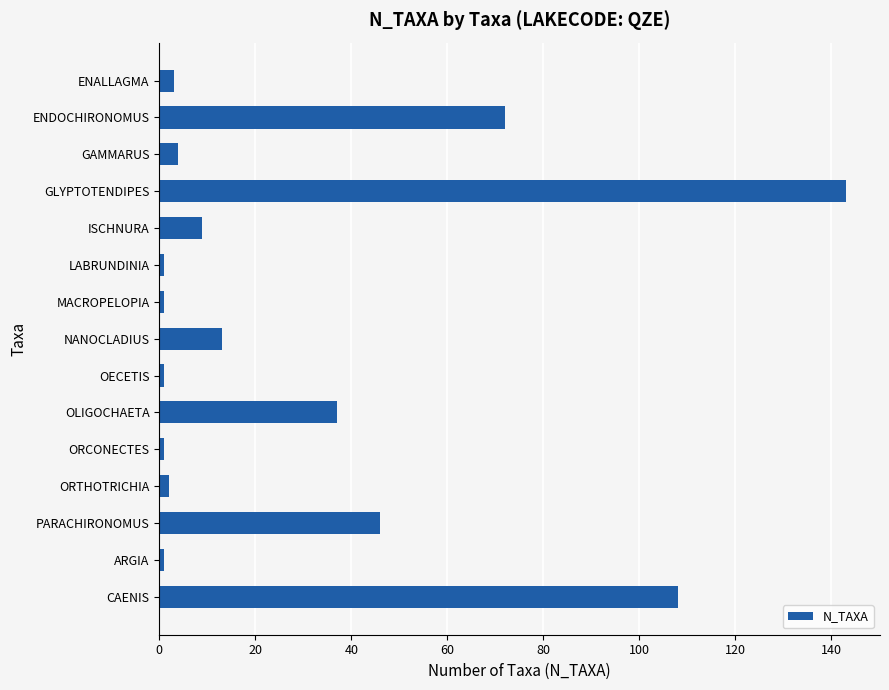

At which label is the value closest to 72?

ENDOCHIRONOMUS